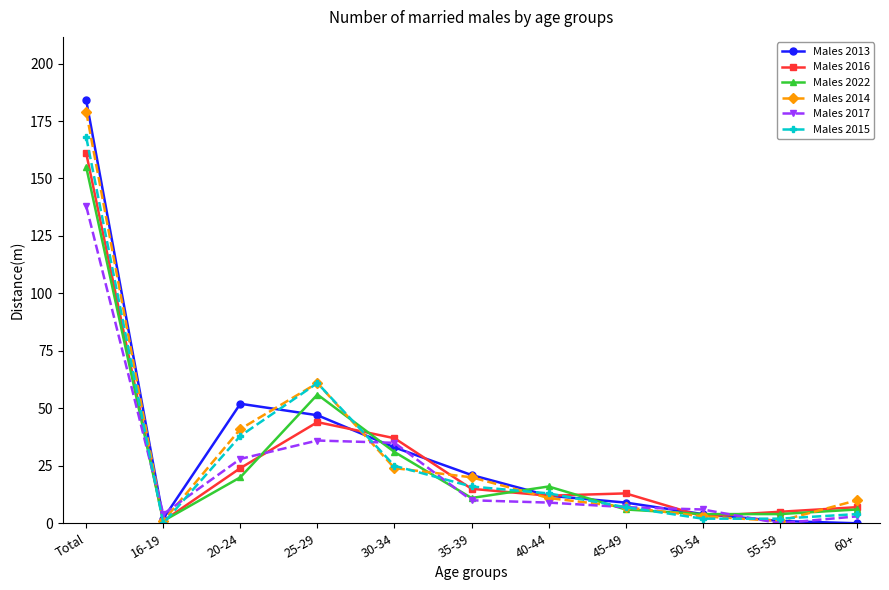

Which series ends up on top after the final intersection of Males 2015 and Males 2022?

Males 2022